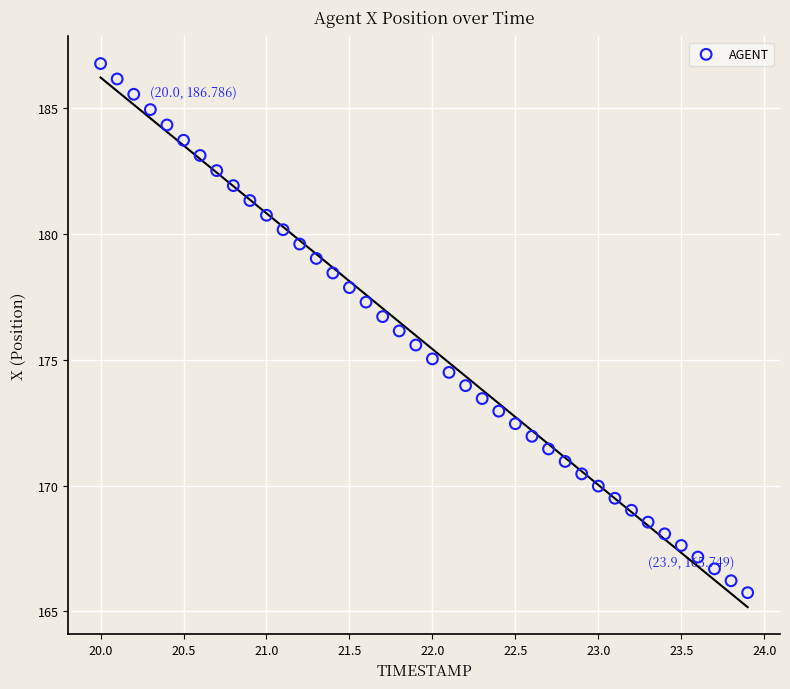

What is the range of Y values (max minus min)?

21.0